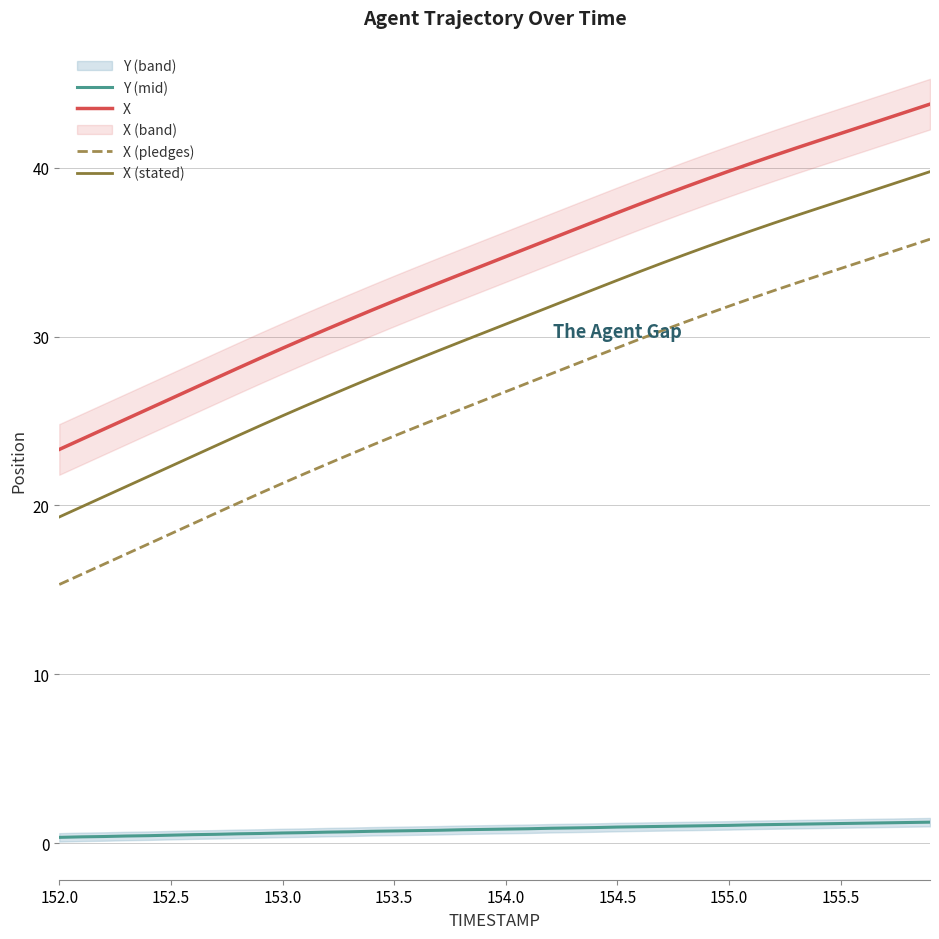

True or false: X (pledges) and X (stated) cross at least once.

False